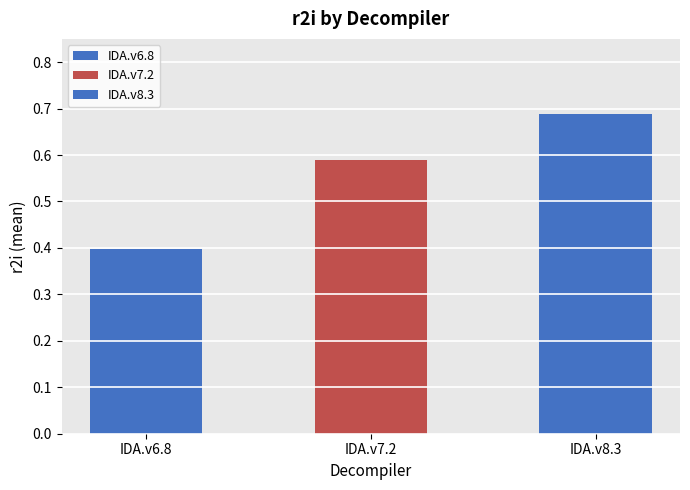

Is it true that IDA.v7.2 equals 0.9 at 7?

False